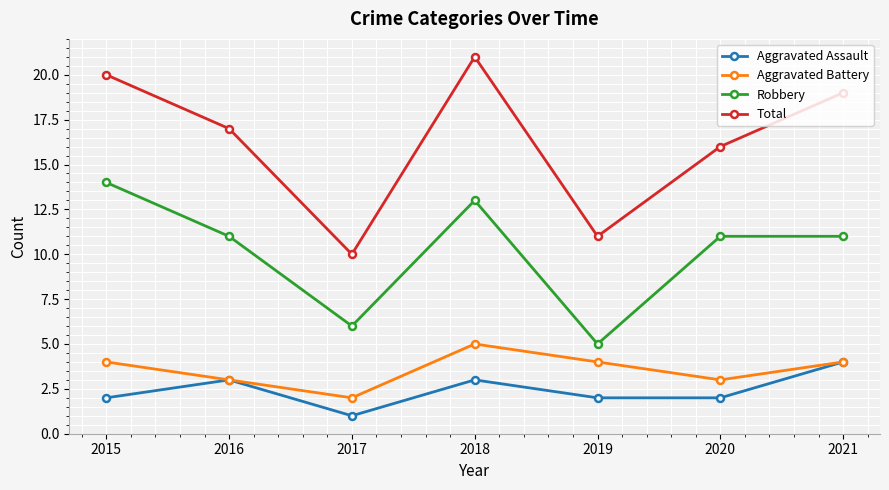

What is the difference between the second highest and minimum values in the Aggravated Battery series?

2